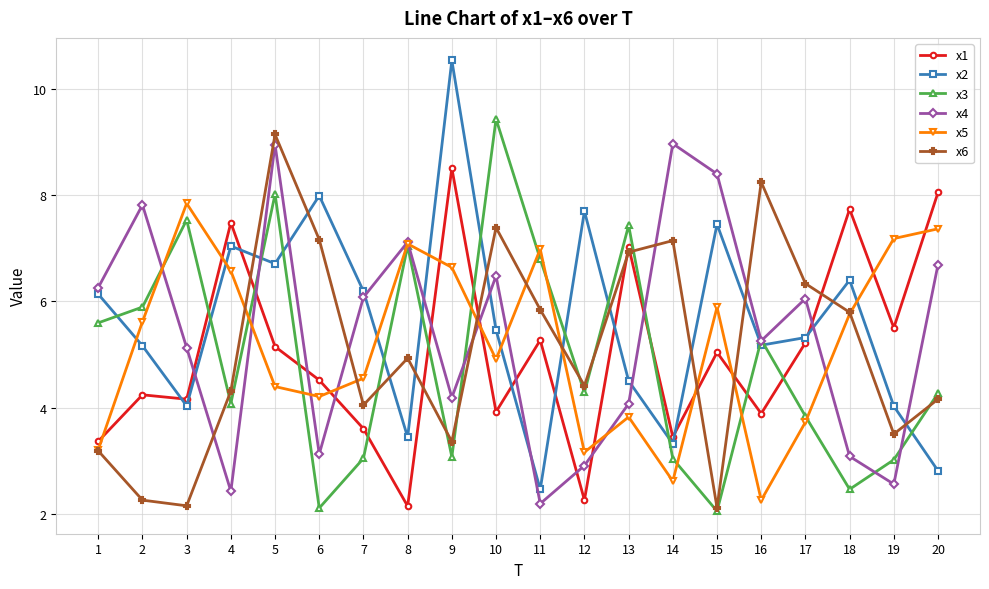

What is the greatest value displayed?

10.5